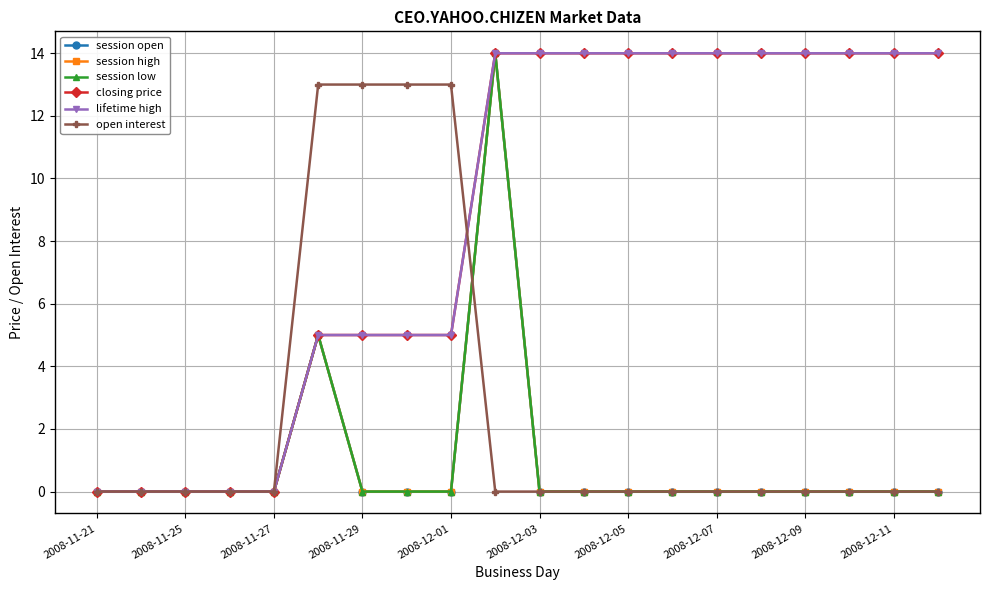

Is this an area chart (filled region under the line)?

No